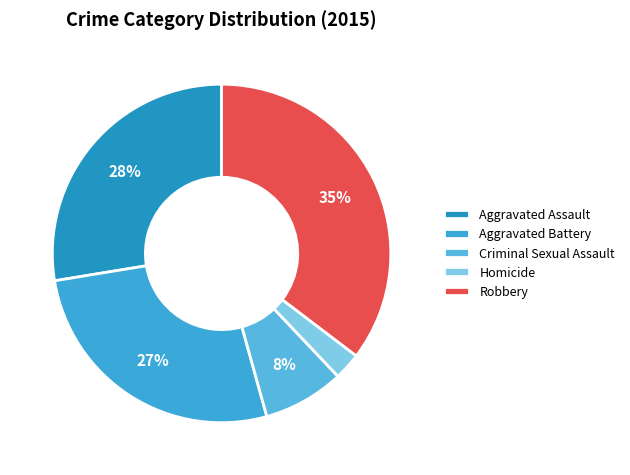

What percentage is the Criminal Sexual Assault slice, to the nearest percent?

8%